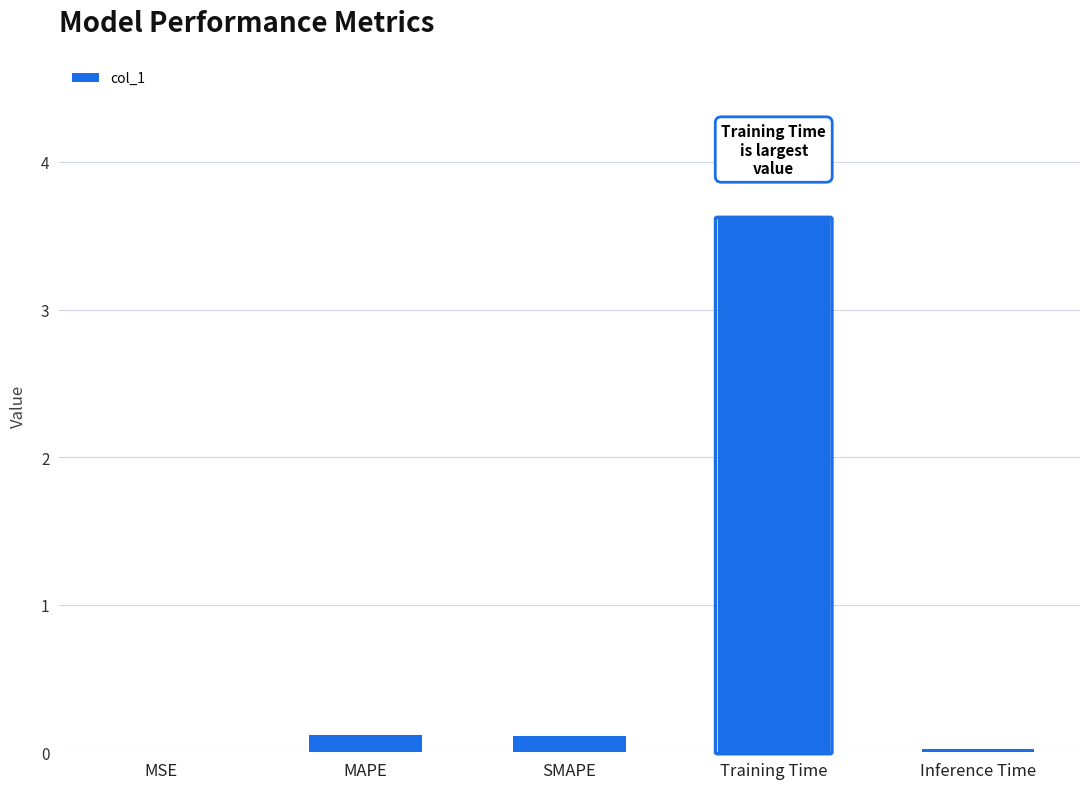

Which has a higher value, Inference Time or SMAPE?

SMAPE